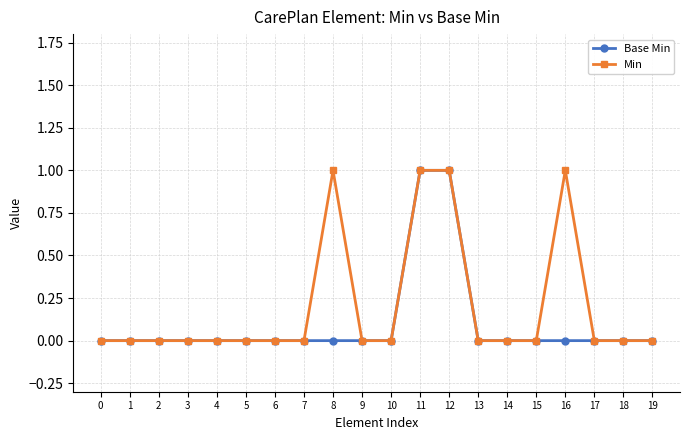

Which series has the largest total across all categories?

Min